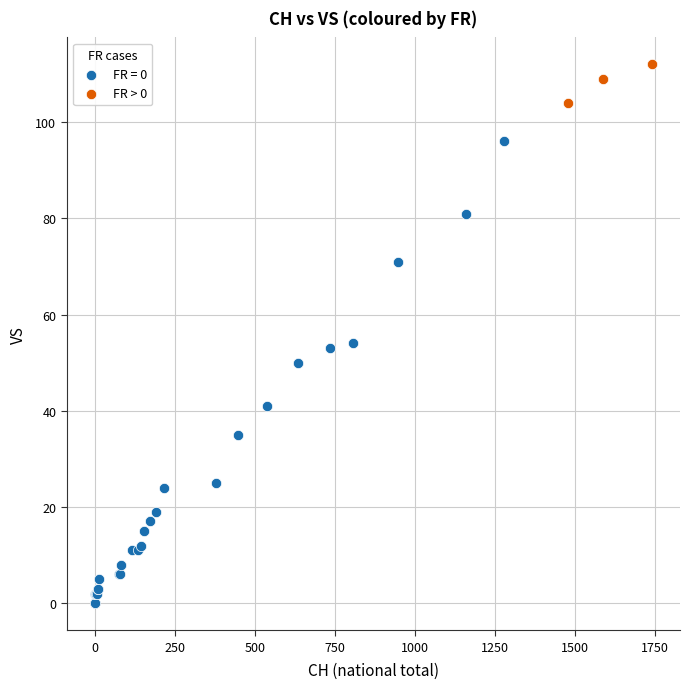

Which series contains the lowest Y value?

FR = 0